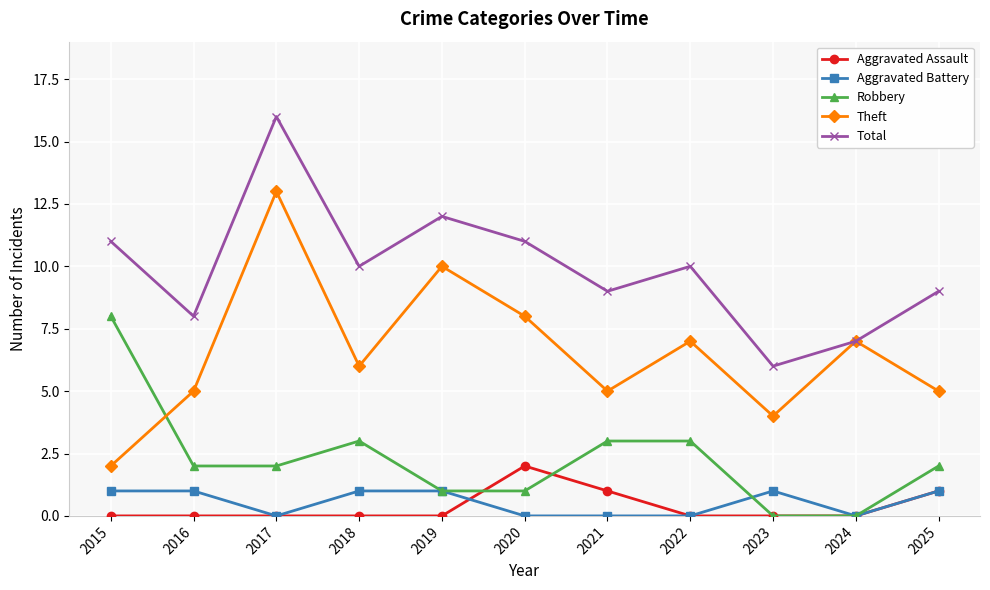

Rank the series at 2020 from highest to lowest value.

Total, Theft, Aggravated Assault, Robbery, Aggravated Battery